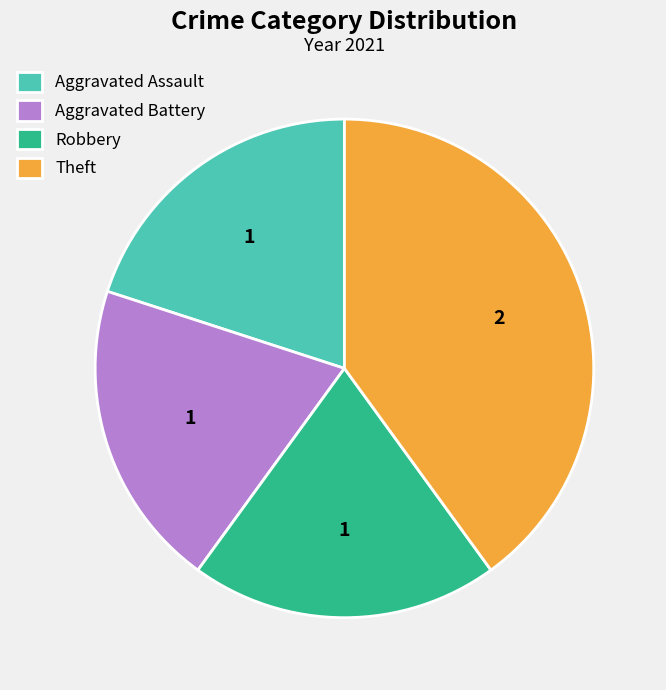

Does Robbery represent more than half of the total?

No